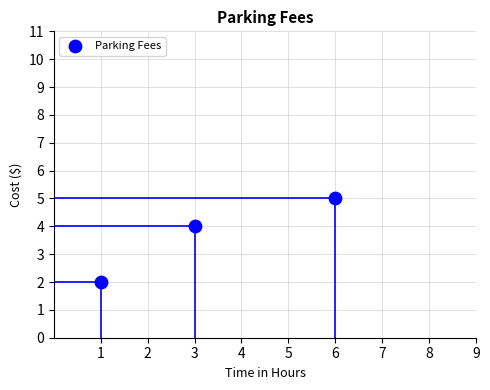

What is the range of Y values (max minus min)?

3